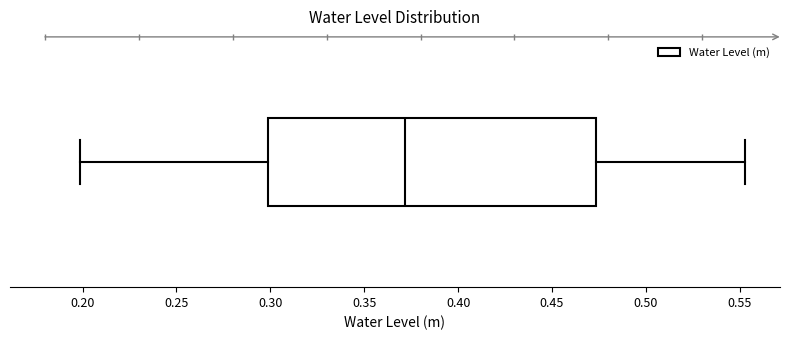

Read this box plot against the x-axis: the position of the median line, the range covered by the box, and the ends of both whiskers. The values are not printed on the chart, so give them approximately, as read against the axis.

median 0.370, box 0.300 to 0.475, whiskers 0.200 to 0.555